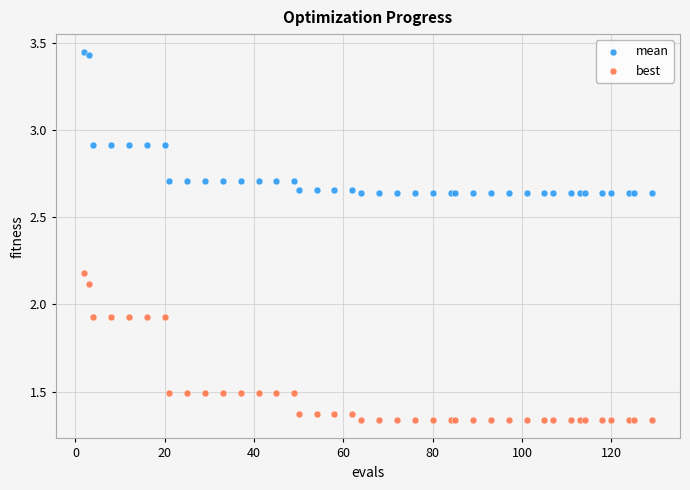

Which series contains the lowest Y value?

best